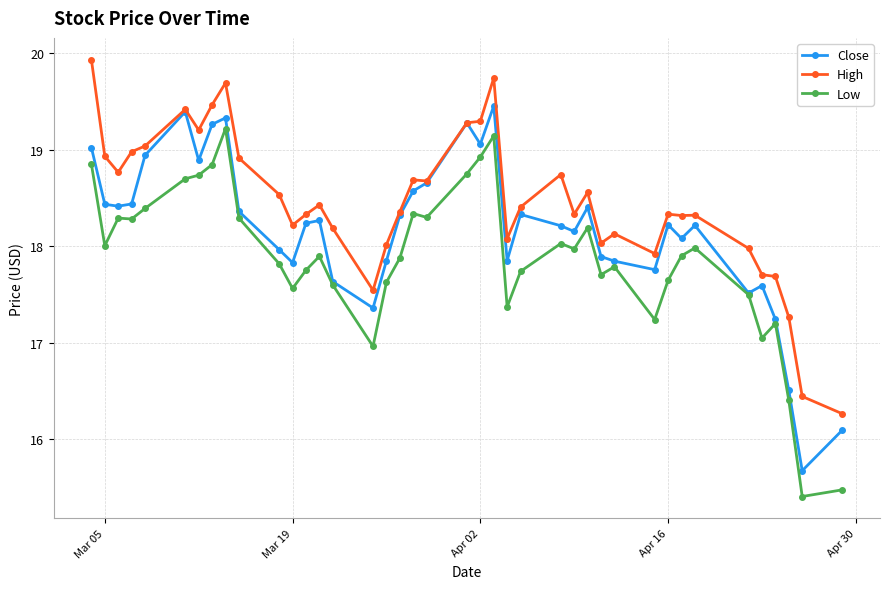

What is the difference between the maximum and minimum values in the Close series?

3.8